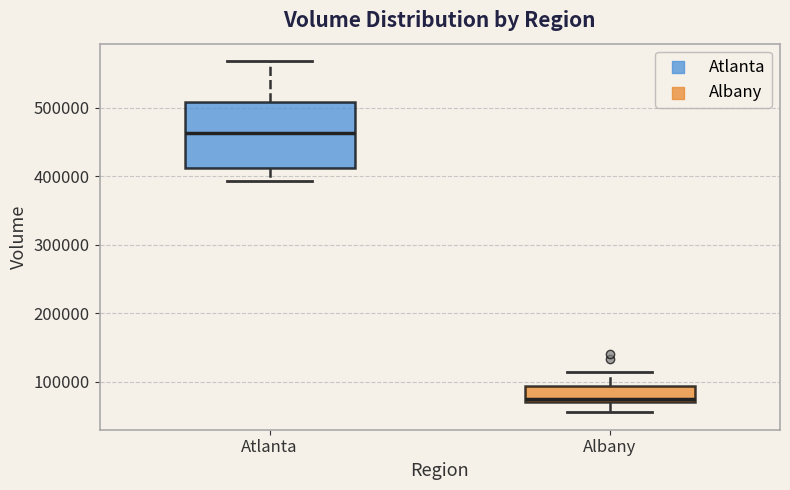

Which box's median line is the lowest?

Albany